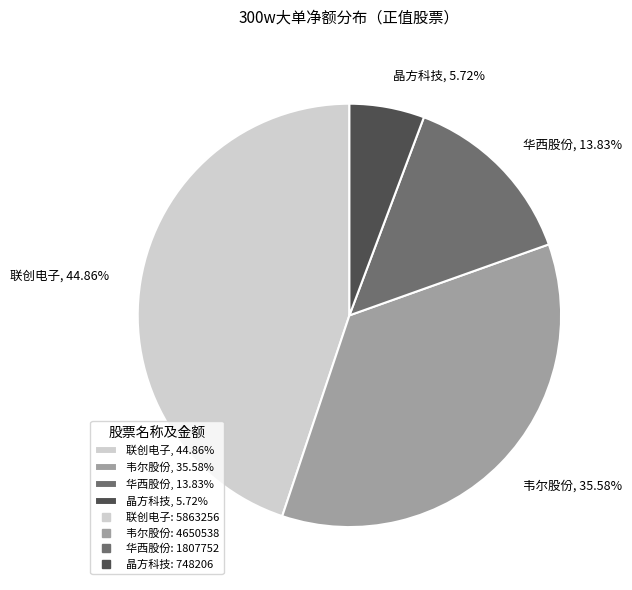

What percentage do 联创电子 and 华西股份 together represent?

58.7%